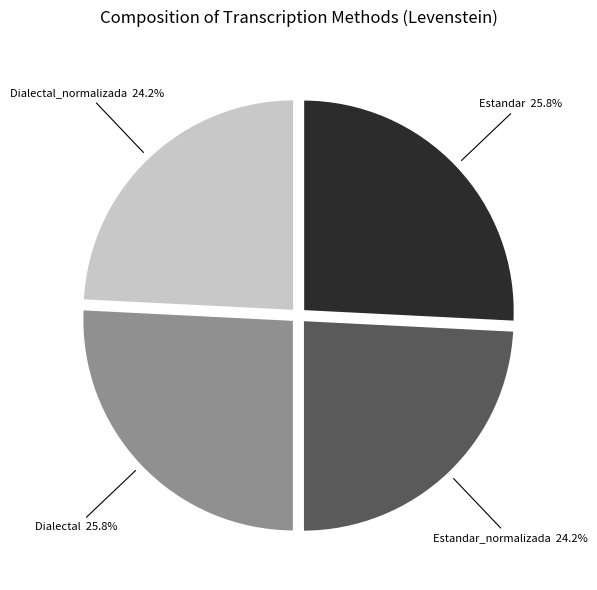

Is there a majority slice in this chart?

No